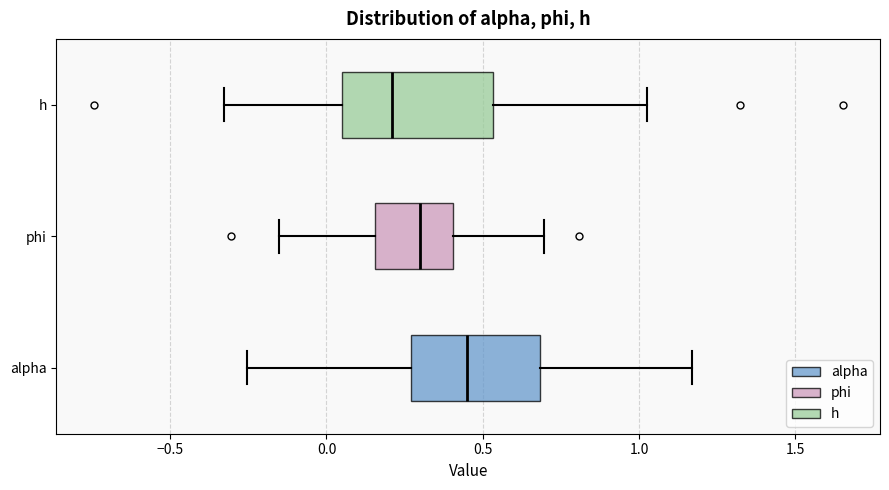

Where does the right whisker of the box for alpha end on the x-axis? The values are not printed on the chart, so give them approximately, as read against the axis.

1.15